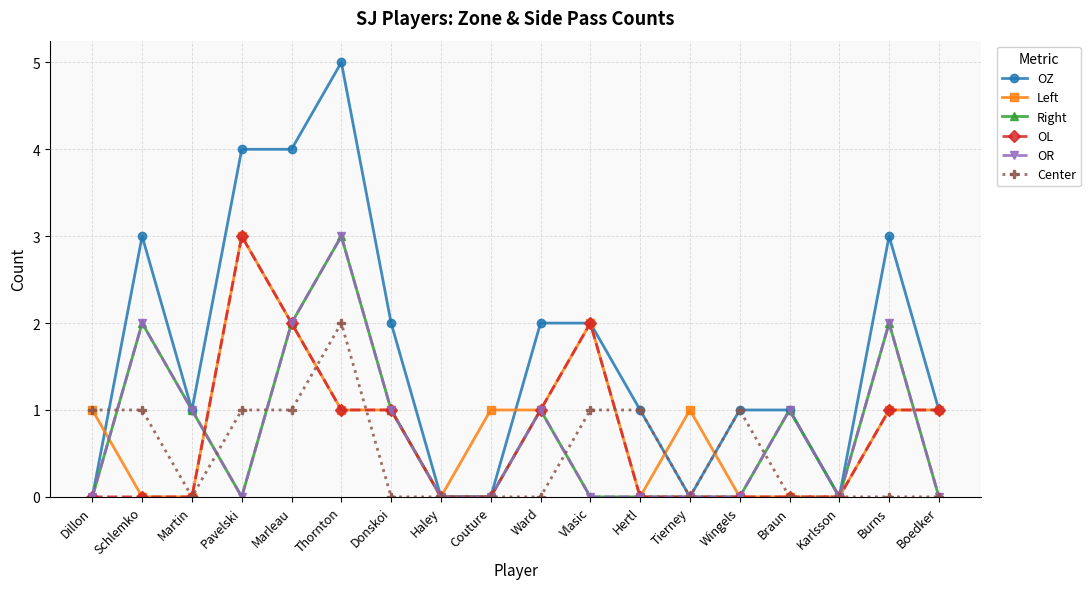

At how many categories does at least one series exceed 3?

3